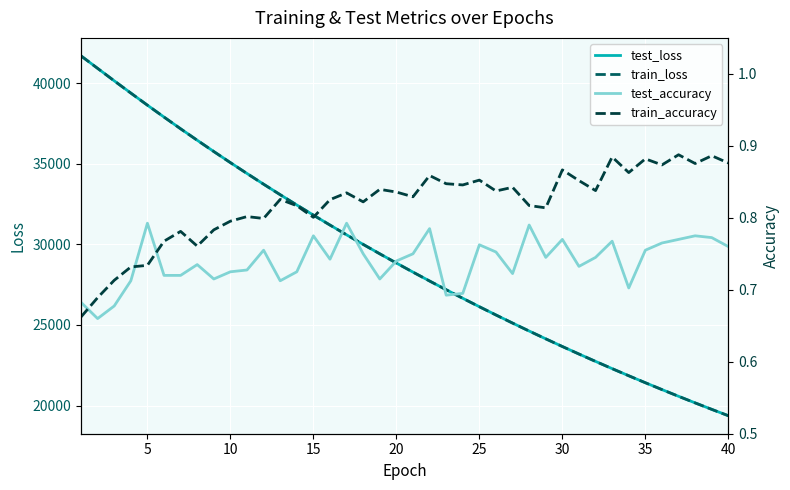

What is the value of the train_accuracy point at the 1st from the left?

0.7